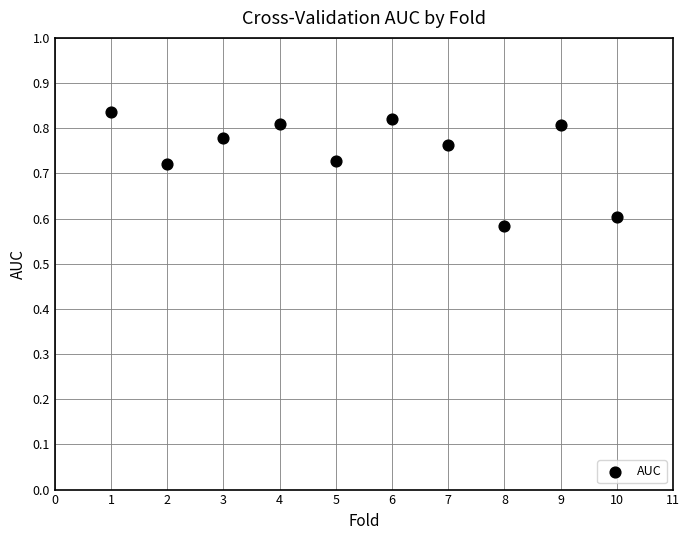

What is the range of X values (max minus min)?

9.0